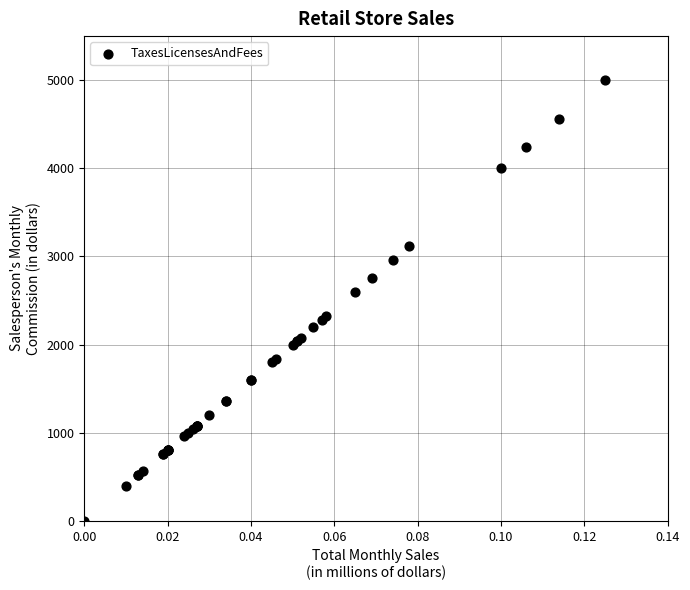

What Y value in the scatter plot is closest to 2500?

2600